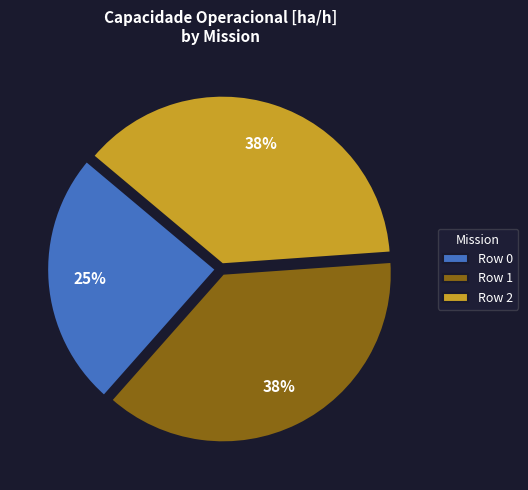

What is the ratio of the value at Row 2 to the value at Row 1?

1.0